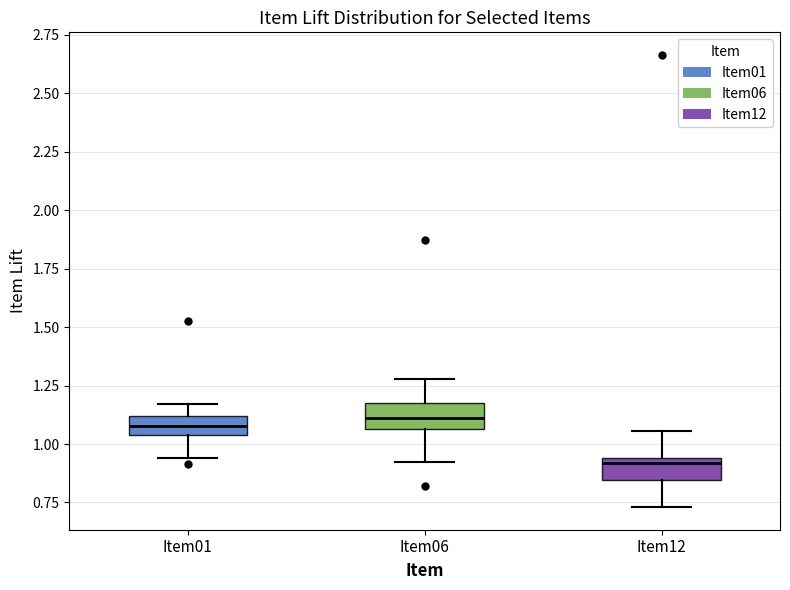

Where does the upper whisker of the box for Item06 end on the y-axis? The values are not printed on the chart, so give them approximately, as read against the axis.

1.30